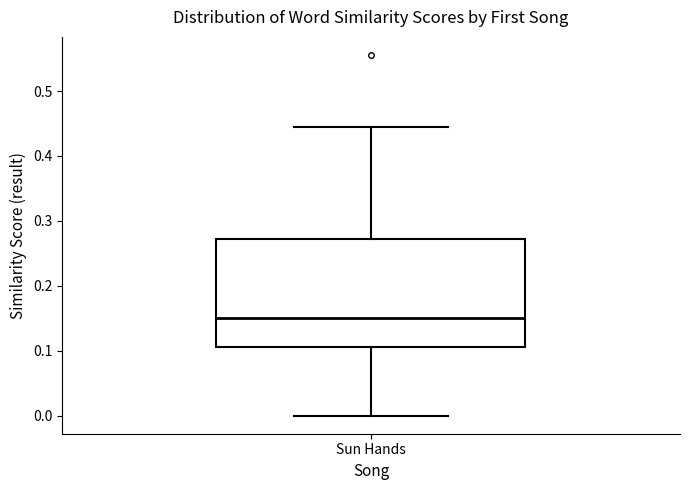

Read this box plot against the y-axis: the position of the median line, the range covered by the box, and the ends of both whiskers. The values are not printed on the chart, so give them approximately, as read against the axis.

median 0.15, box 0.11 to 0.27, whiskers 0.00 to 0.44